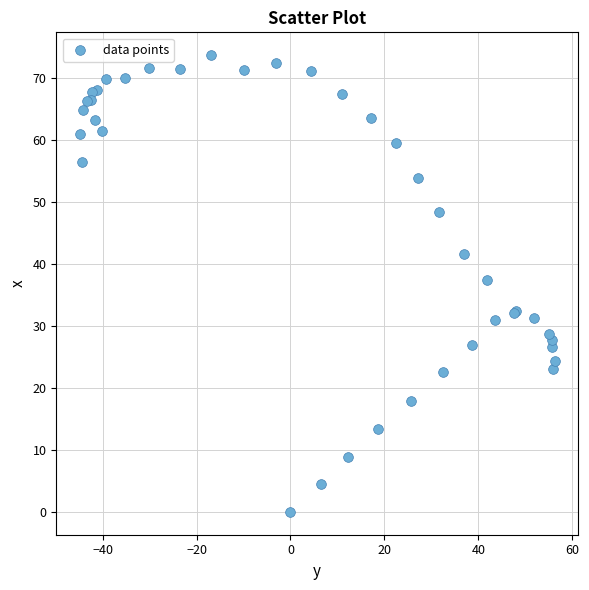

What Y value in the scatter plot is closest to 36?

37.4